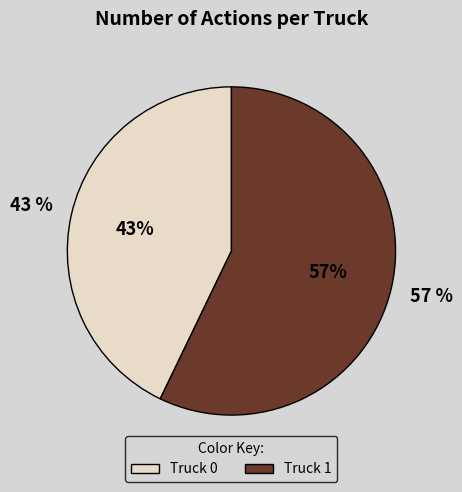

Is the sum of Truck 0 and Truck 1 greater than half?

Yes